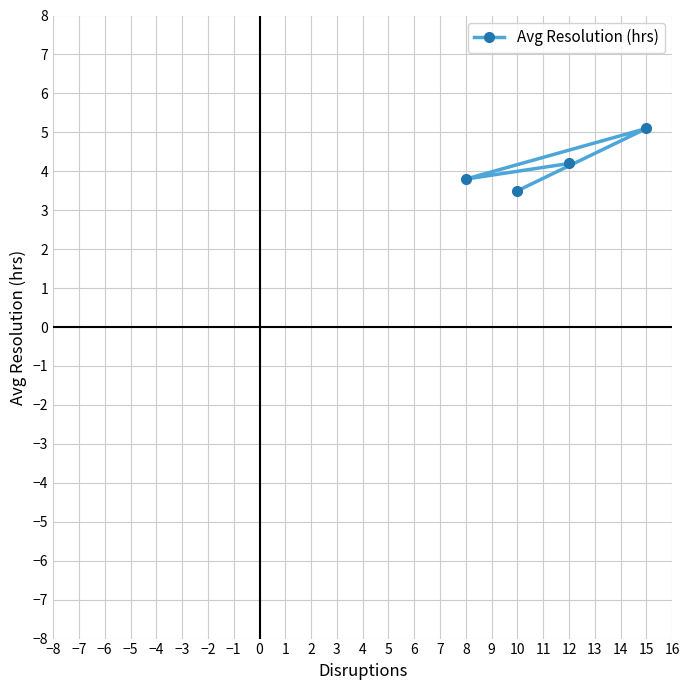

Which label corresponds to the largest value in the chart?

15